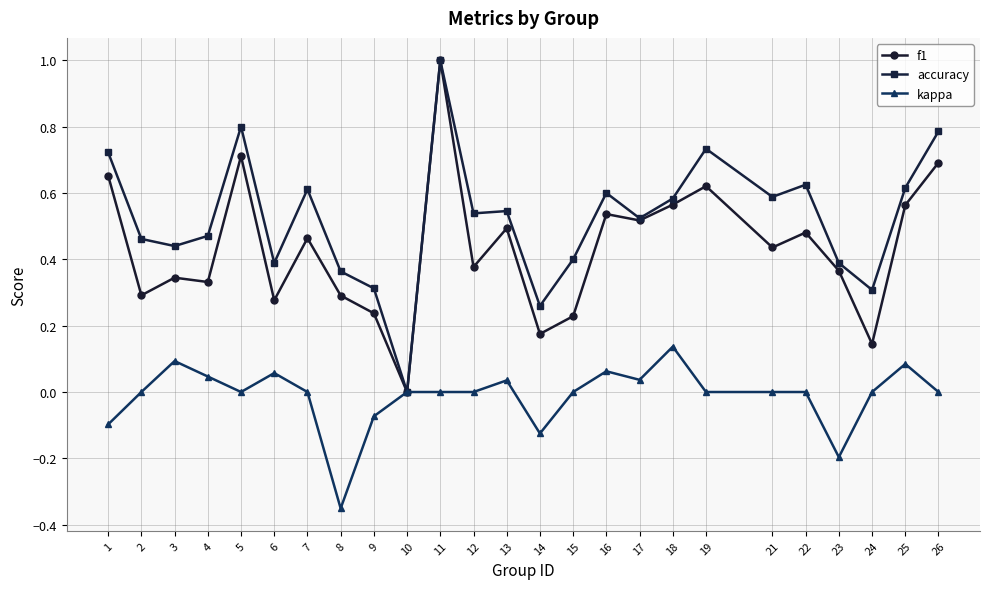

Rank the series at 15 from lowest to highest value.

kappa, f1, accuracy